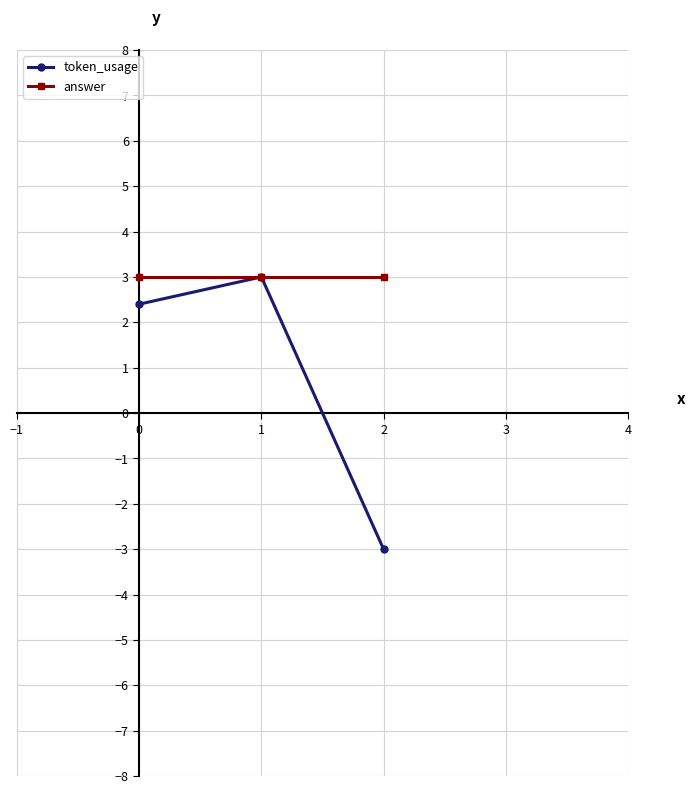

What is the maximum value for token_usage?

3.0